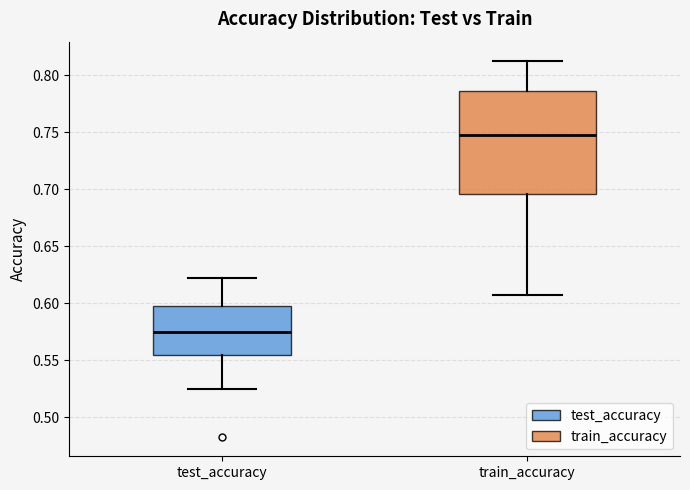

Reading left to right, transcribe this box plot: for each box, give where its median line is, the range the box spans, and where its two whiskers end, as read against the y-axis. The values are not printed on the chart, so give them approximately, as read against the axis.

test_accuracy: median 0.575, box 0.555 to 0.600, whiskers 0.525 to 0.625
train_accuracy: median 0.745, box 0.695 to 0.785, whiskers 0.605 to 0.815